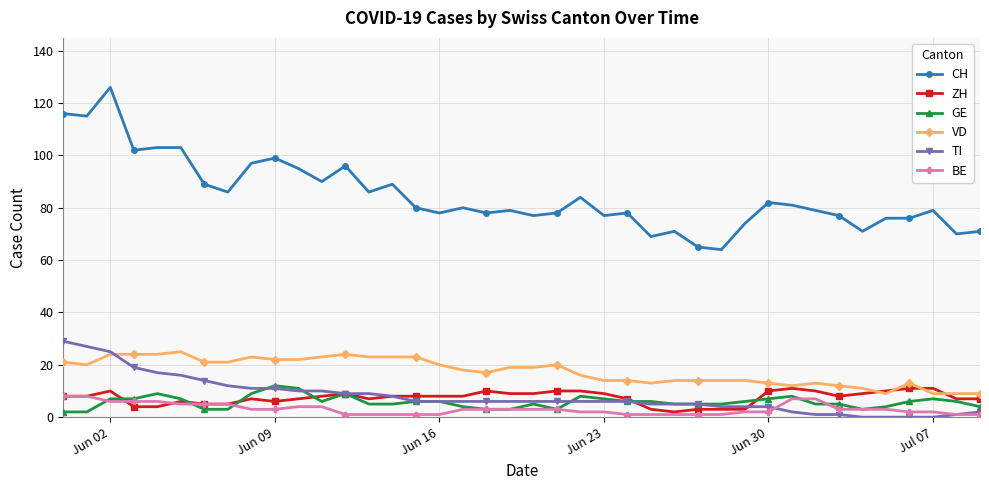

Which series has the largest range (max minus min)?

CH